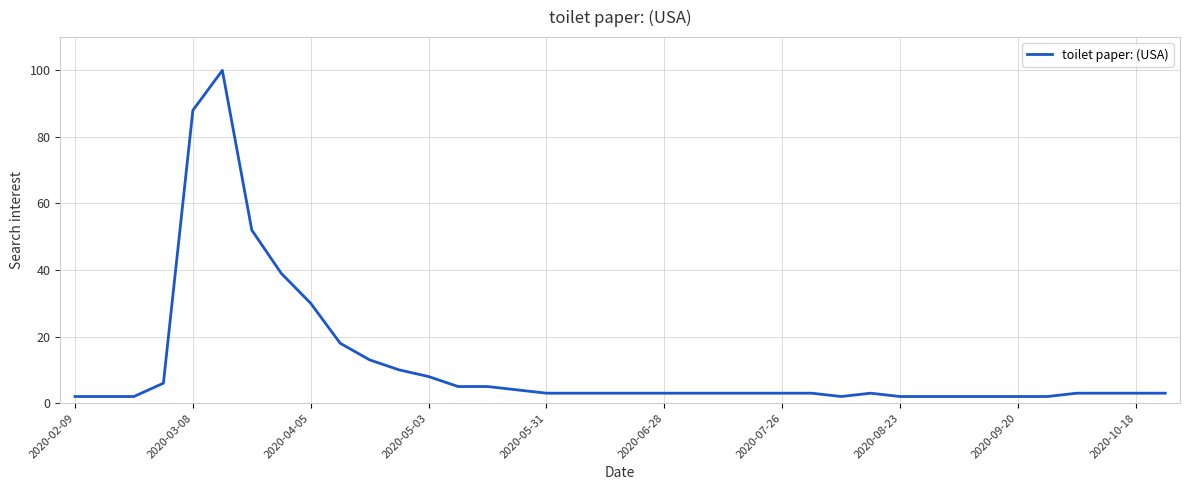

What is the difference between the maximum and minimum values?

98